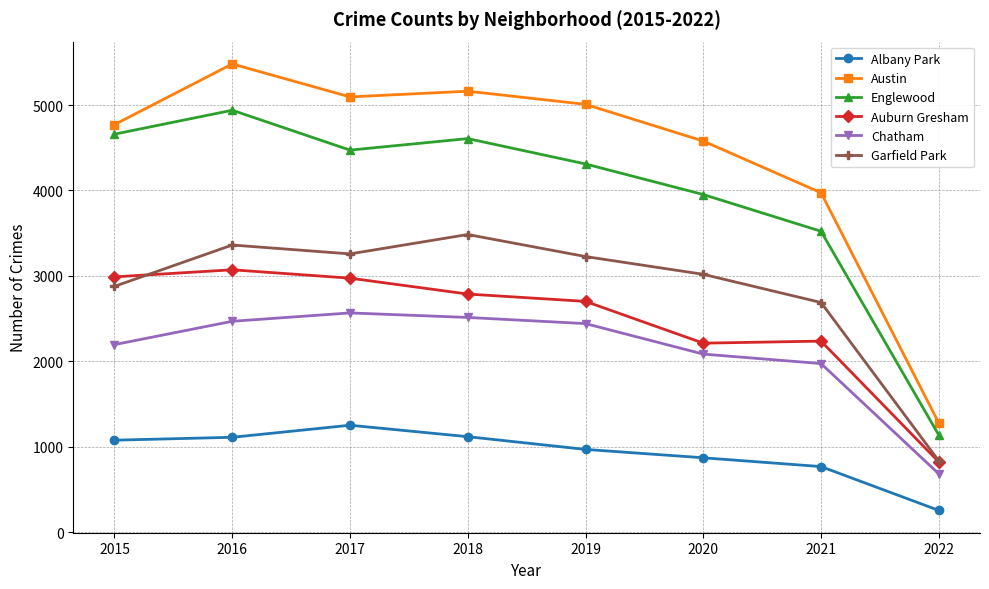

At how many categories does at least one series exceed 5403?

1